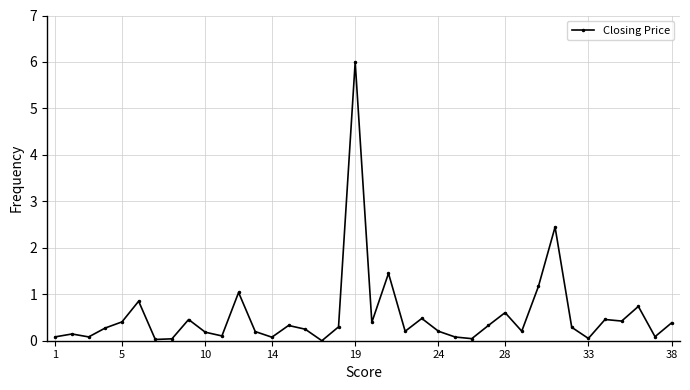

What is the average value?

0.5